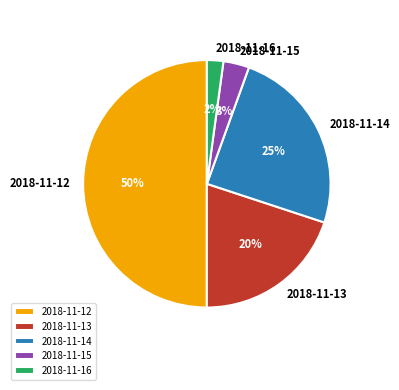

Is it true that 2018-11-16 is 2% of the pie?

True